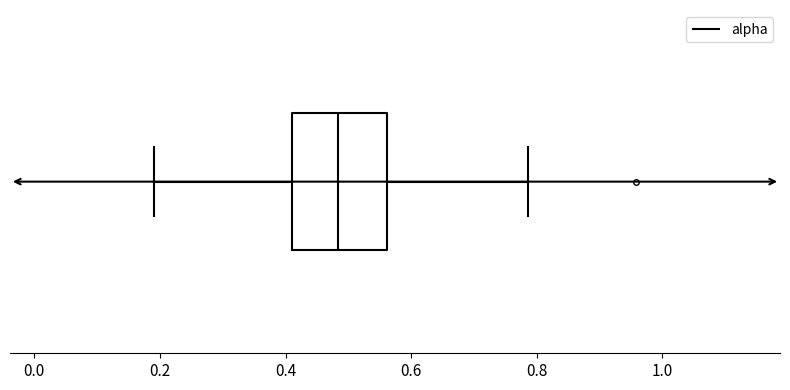

Transcribe this box plot: give where the median line is, the range the box spans, and where the two whiskers end, as read against the x-axis. The values are not printed on the chart, so give them approximately, as read against the axis.

median 0.48, box 0.42 to 0.56, whiskers 0.20 to 0.78